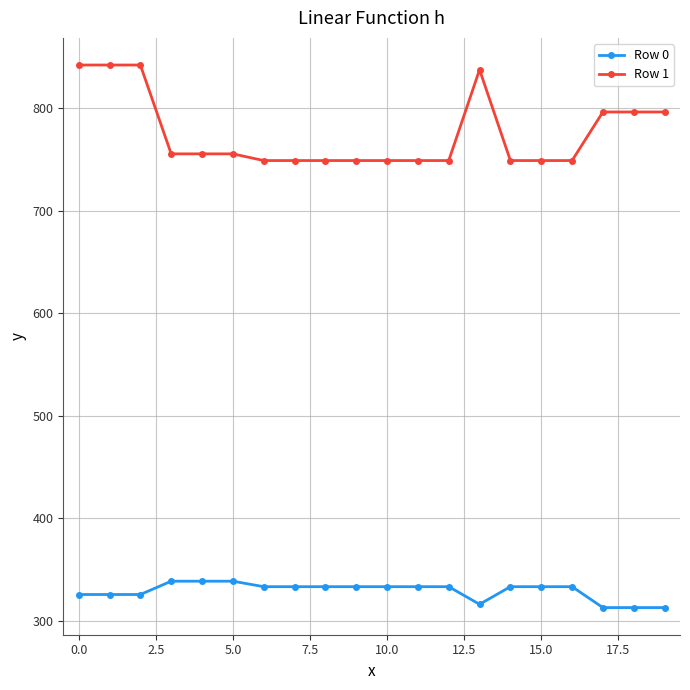

True or false: Row 0 and Row 1 intersect in this chart.

False